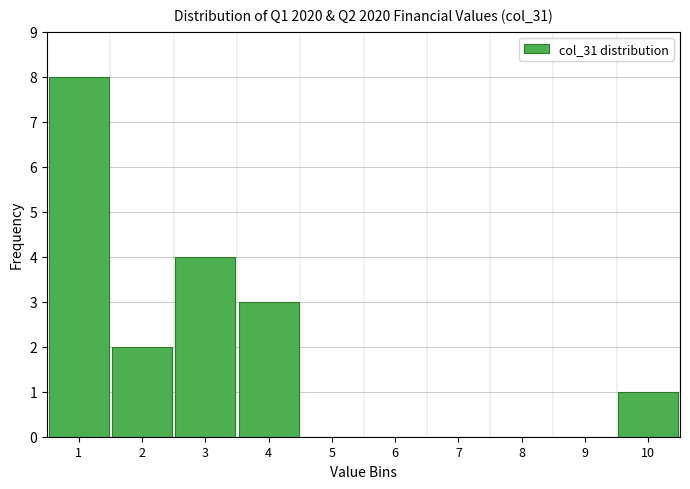

Reading right to left, extract all data points from this chart.

10=1	9=0	8=0	7=0	6=0	5=0	4=3	3=4	2=2	1=8